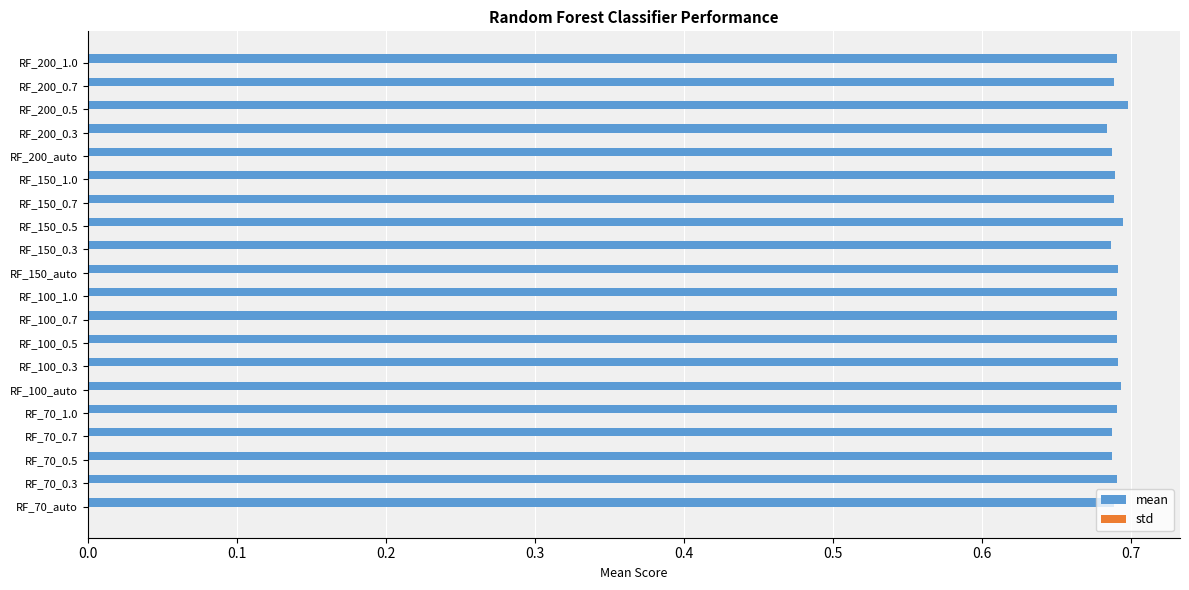

Which series has the largest total across all categories?

mean